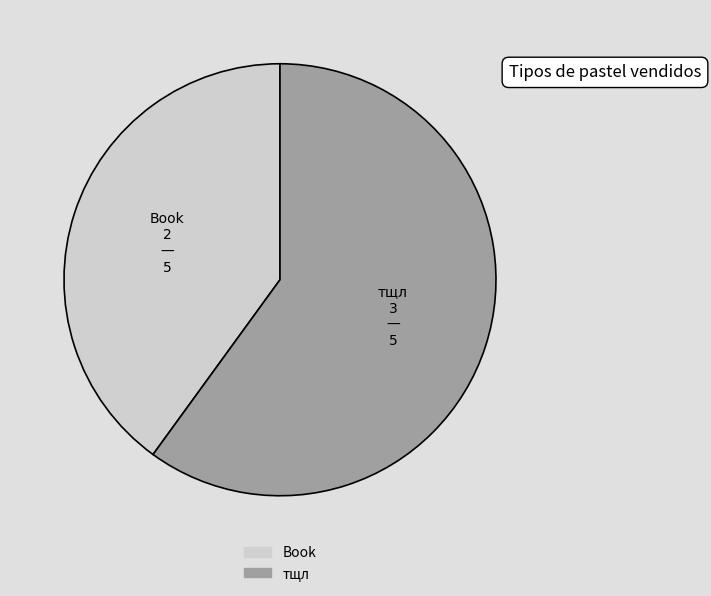

Between тщл and Book, which is larger?

тщл